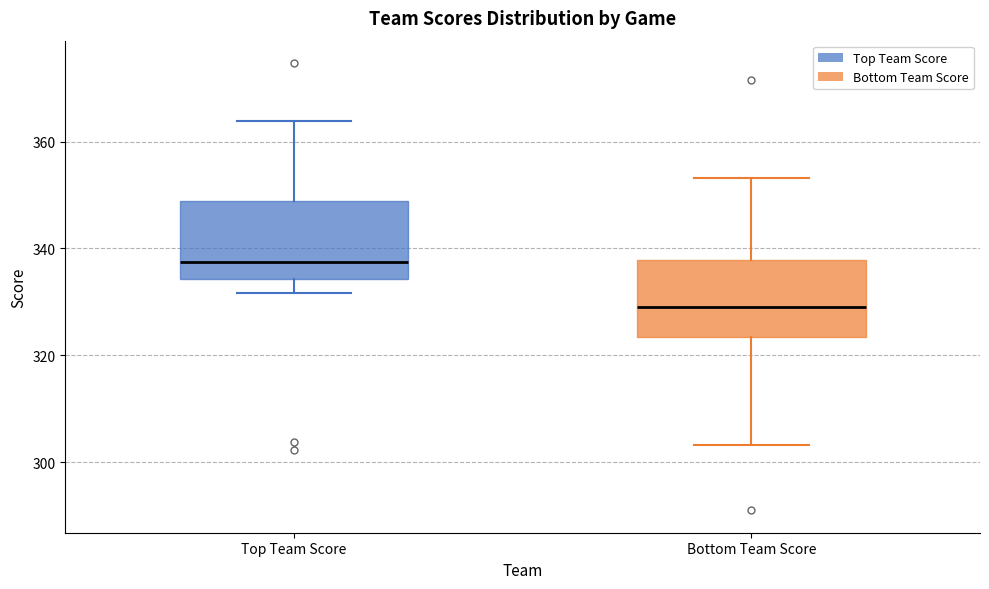

Reading left to right, transcribe this box plot: for each box, give where its median line is, the range the box spans, and where its two whiskers end, as read against the y-axis. The values are not printed on the chart, so give them approximately, as read against the axis.

Top Team Score: median 338, box 334 to 348, whiskers 332 to 364
Bottom Team Score: median 330, box 324 to 338, whiskers 304 to 354